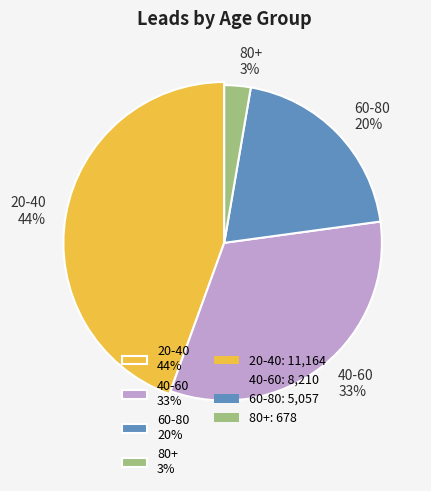

What is the ratio of the value at 40-60 to the value at 80+?

12.1